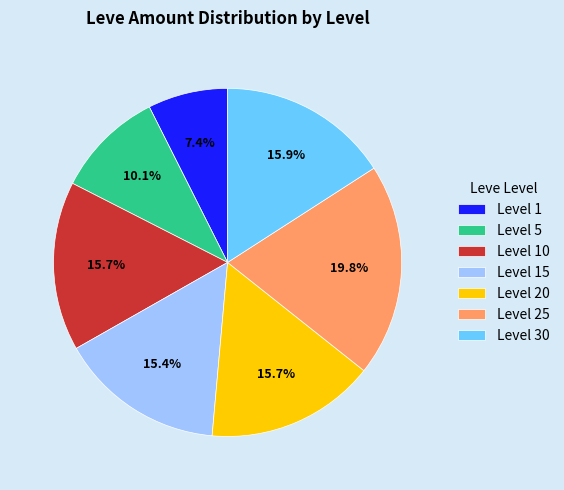

Which has a higher value, Level 5 or Level 20?

Level 20